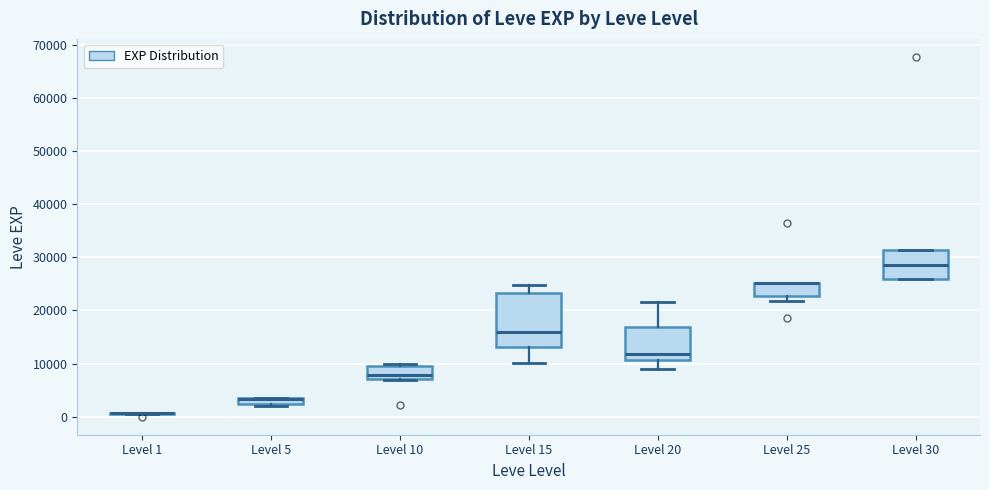

Comparing the boxes themselves (not the whiskers), which one is the tallest?

Level 15